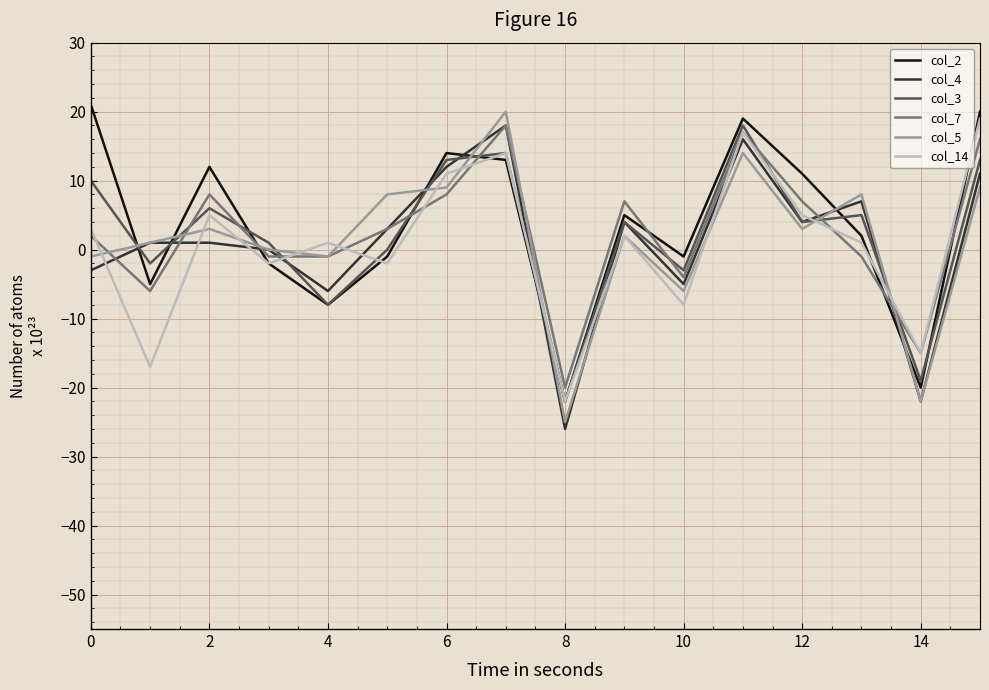

Which series ends up on top after the final intersection of col_2 and col_5?

col_2